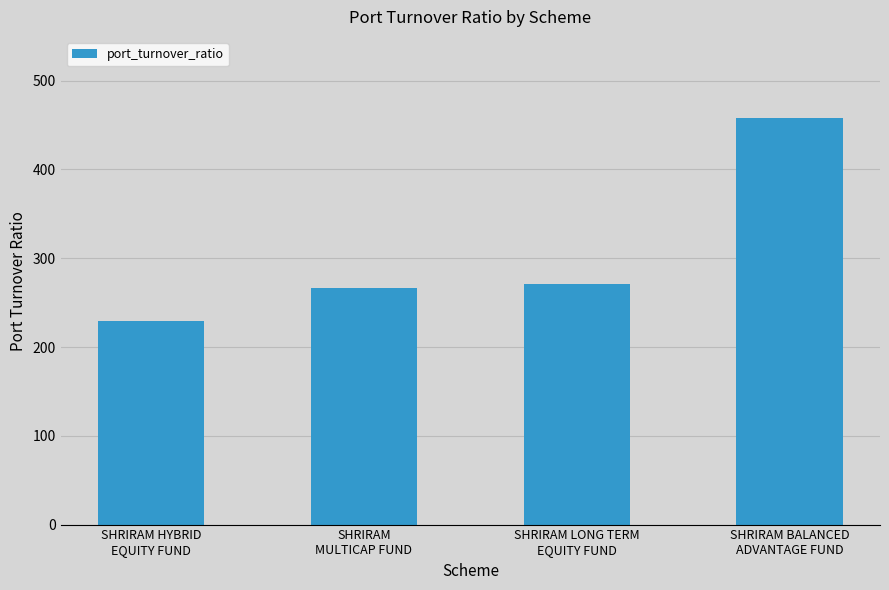

What is the label of the 4th bar from the right?

SHRIRAM HYBRID
EQUITY FUND